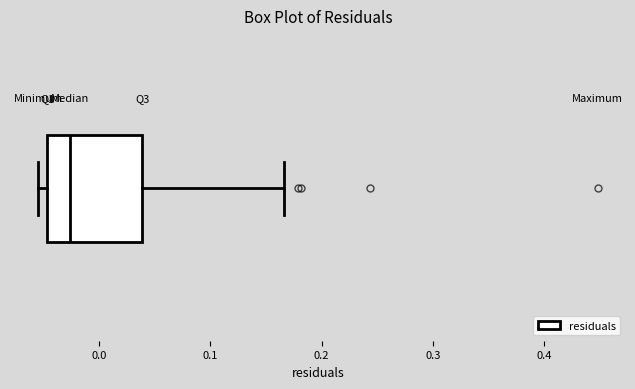

Read this box plot against the x-axis: the position of the median line, the range covered by the box, and the ends of both whiskers. The values are not printed on the chart, so give them approximately, as read against the axis.

median -0.03, box -0.05 to 0.04, whiskers -0.06 to 0.17